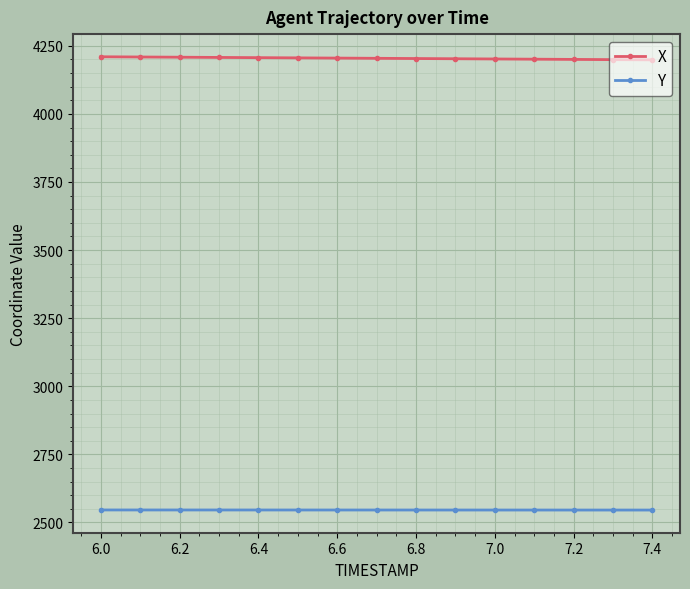

List the series in order of their peak value, lowest first.

Y, X